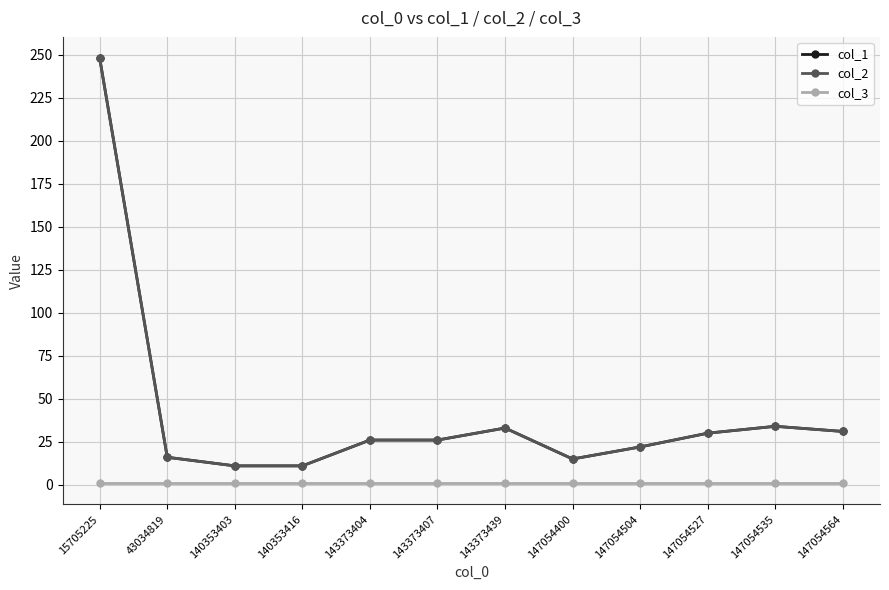

At which label is col_1 closest to 129?

147054535